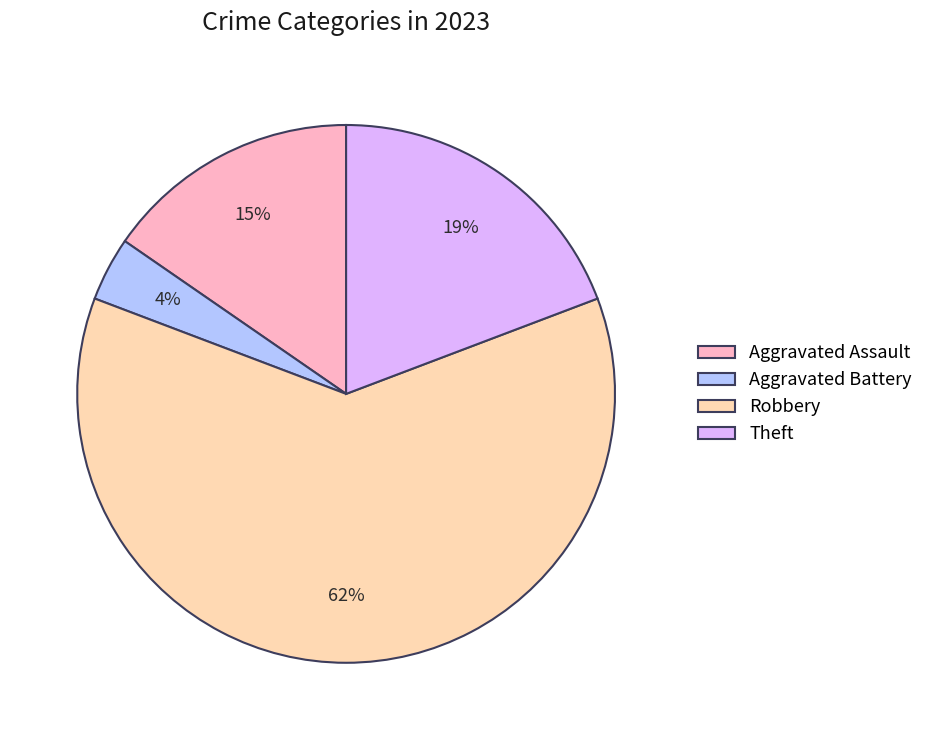

Which has a higher value, Robbery or Theft?

Robbery